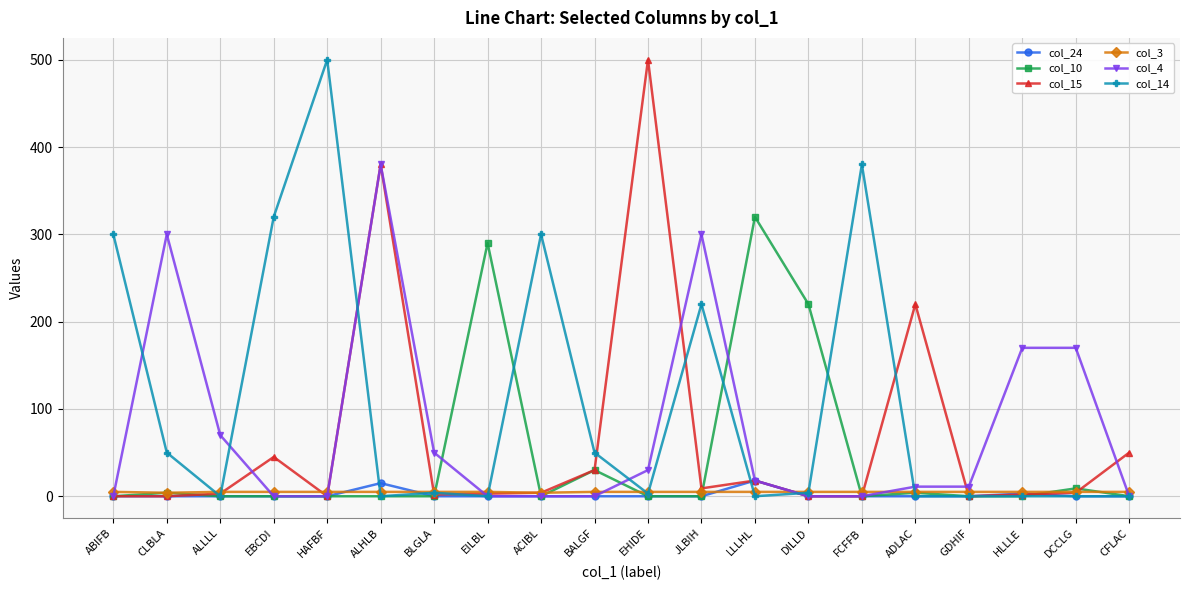

Count the number of data series in this chart.

6